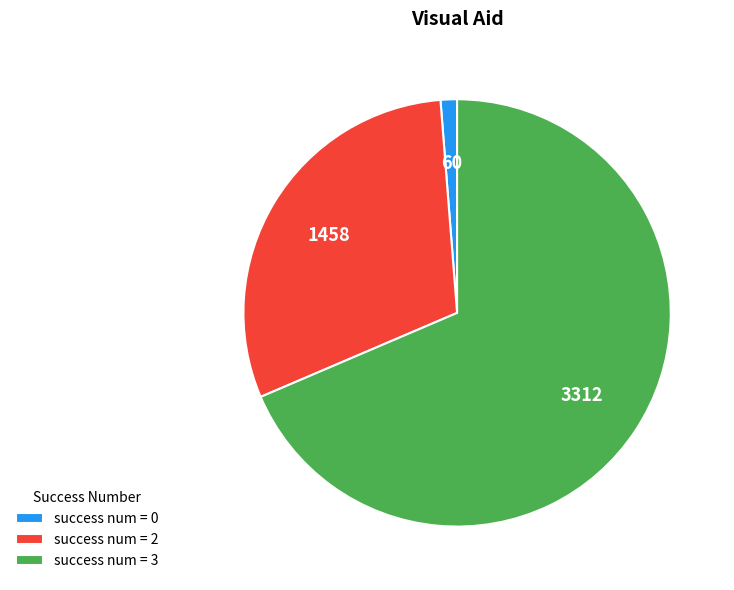

Combined, do success num = 3 and success num = 0 account for over 50%?

Yes